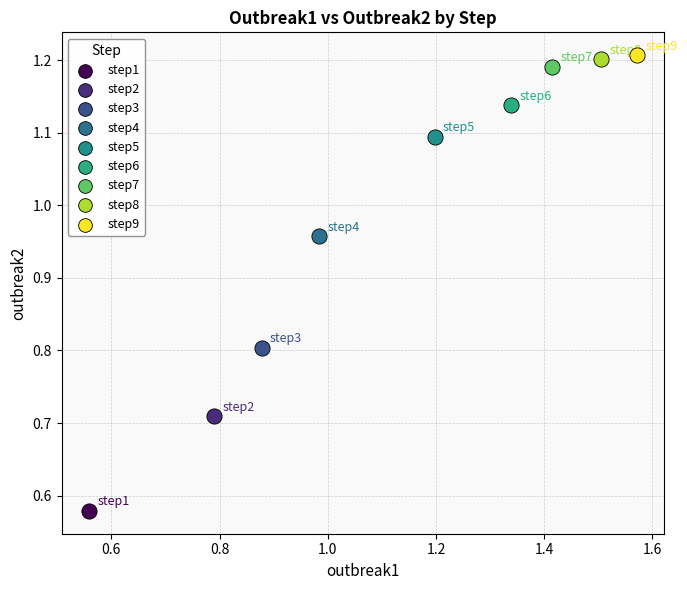

Which series reaches the maximum Y coordinate?

step9